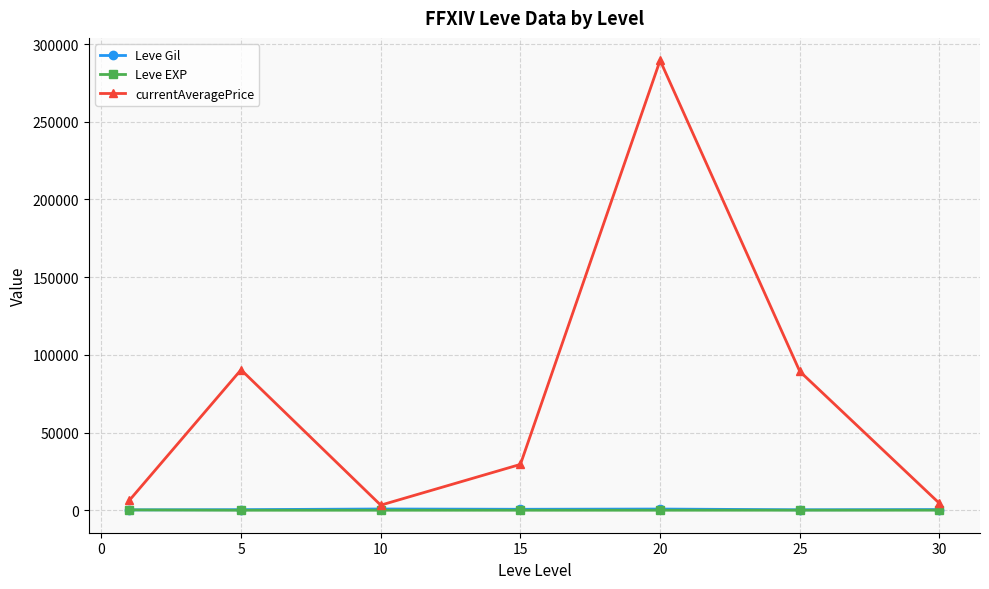

What is the greatest value displayed?

289524.0